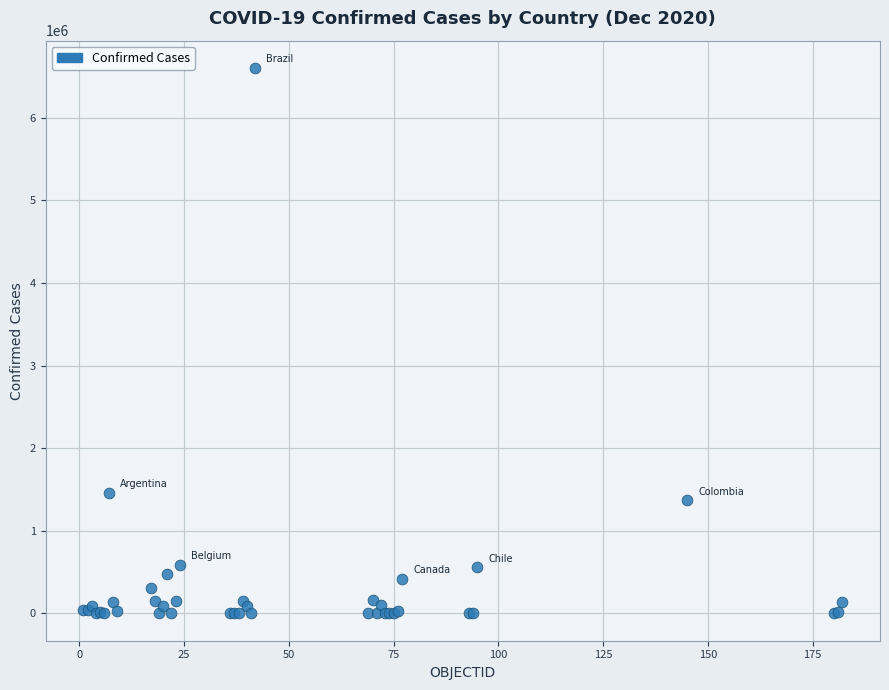

What Y value in the scatter plot is closest to 3301842?

1463110